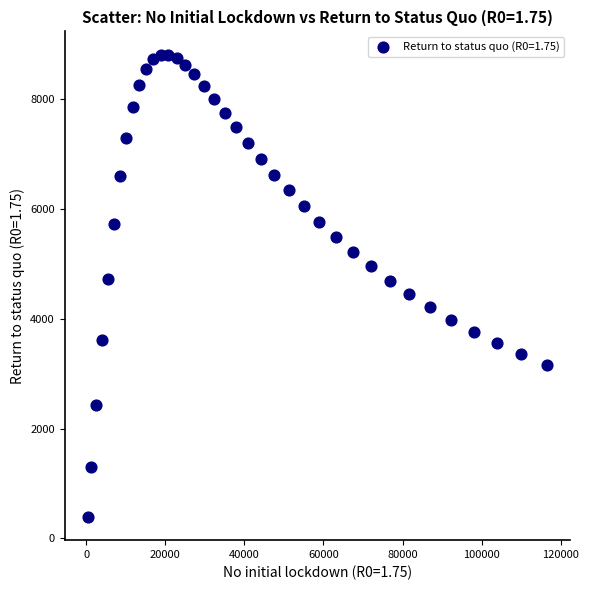

What is the range of X values (max minus min)?

116074.6